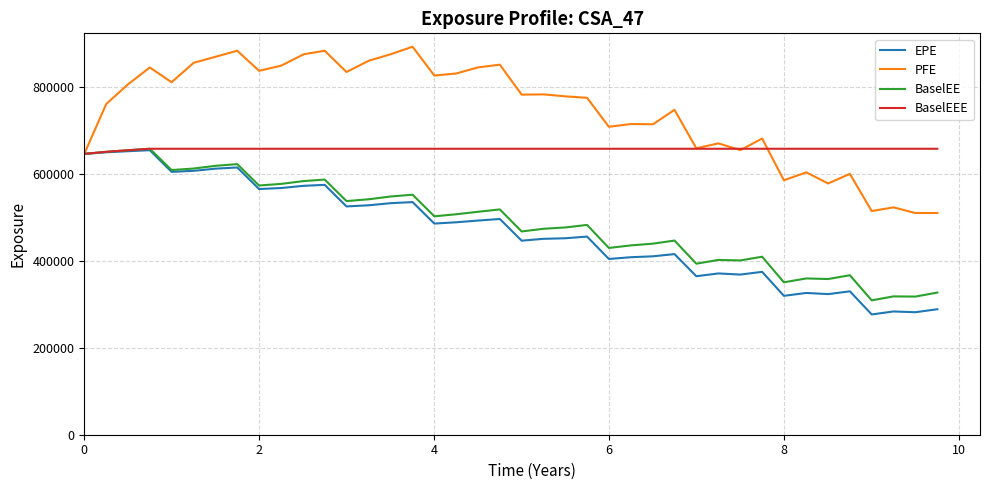

What is the maximum value for PFE?

891887